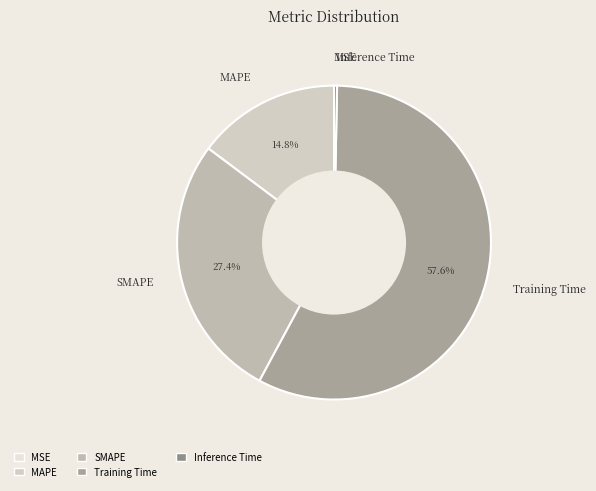

Which category has the biggest portion of the pie?

Training Time